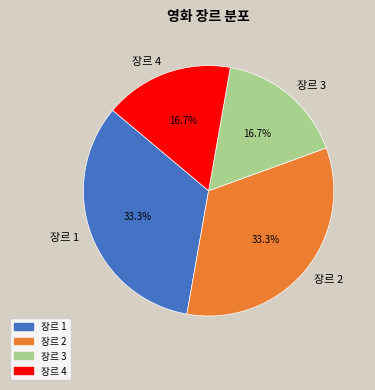

How much of the chart is everything except 장르 3?

83.3%